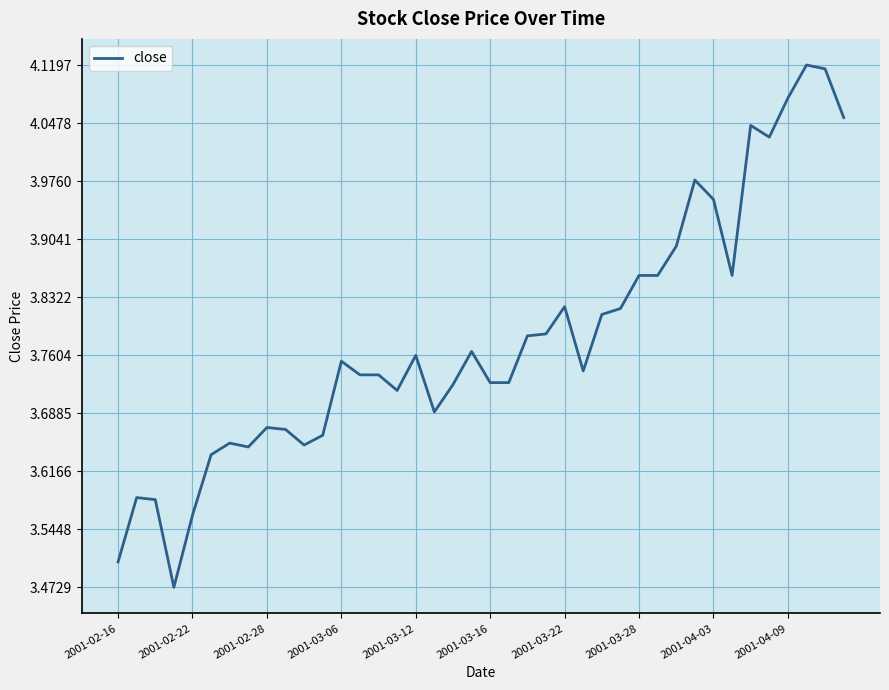

Between 2001-03-16 and 2001-03-12, which is larger?

2001-03-12